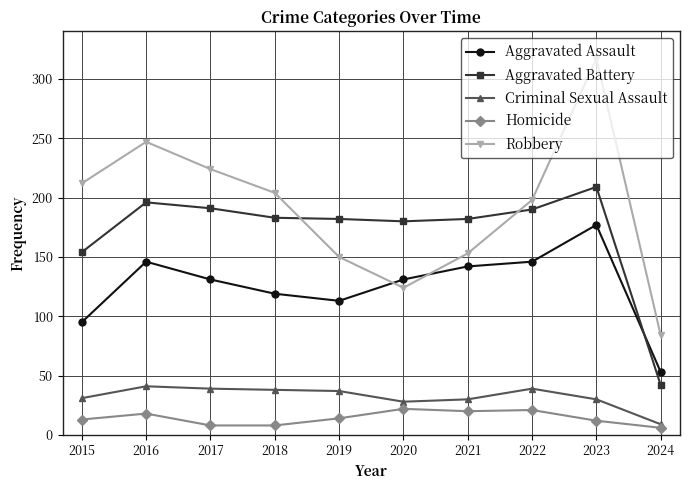

How many series are shown in this chart?

5